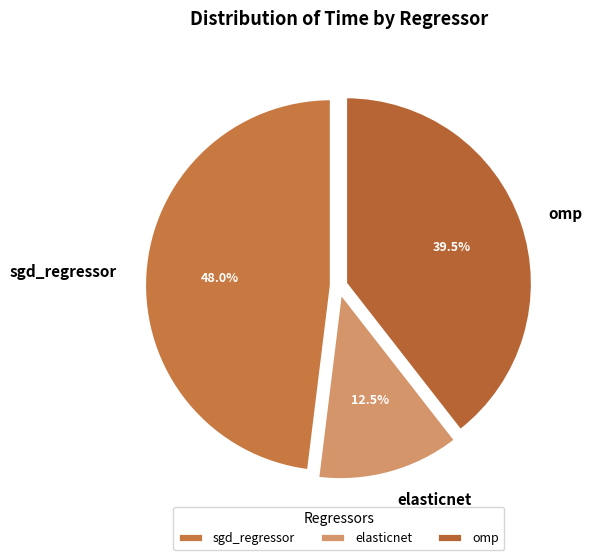

Rank the categories by value from highest to lowest.

sgd_regressor, omp, elasticnet